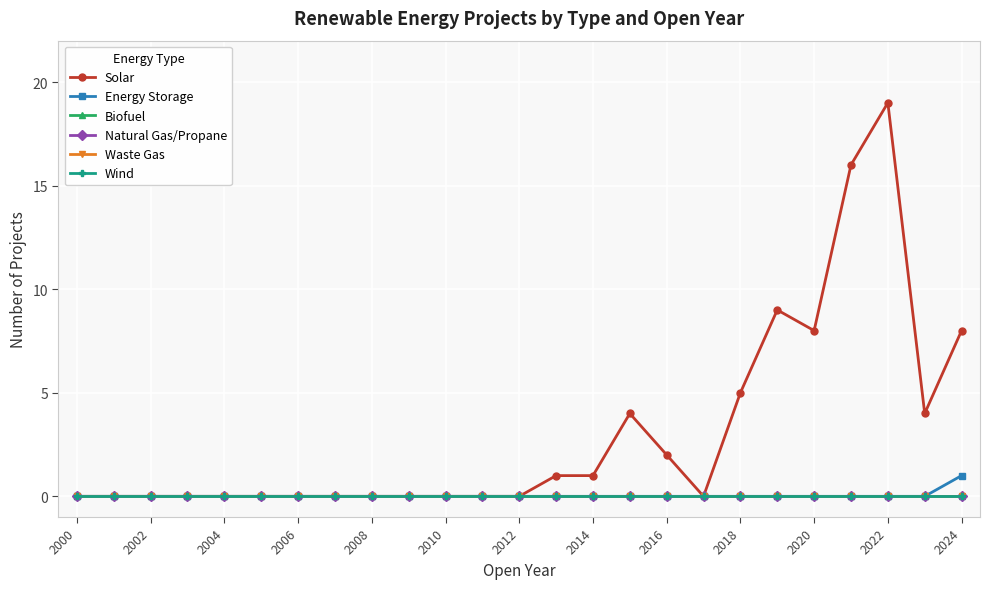

Is this an area chart (filled region under the line)?

No